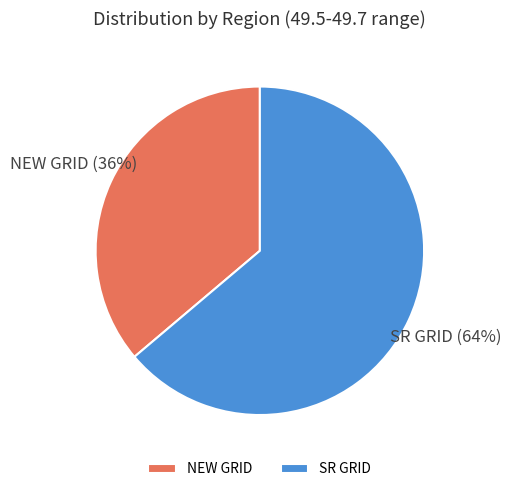

To the nearest percent, what is the combined percentage of SR GRID and NEW GRID?

100%